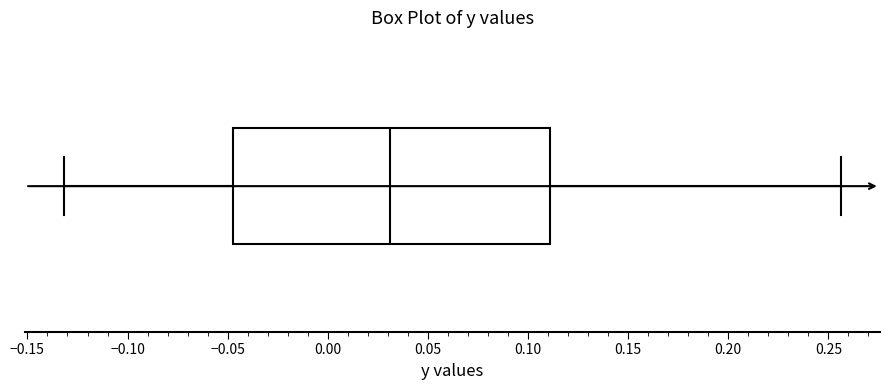

Where is the right edge of the box on the x-axis? The values are not printed on the chart, so give them approximately, as read against the axis.

0.110